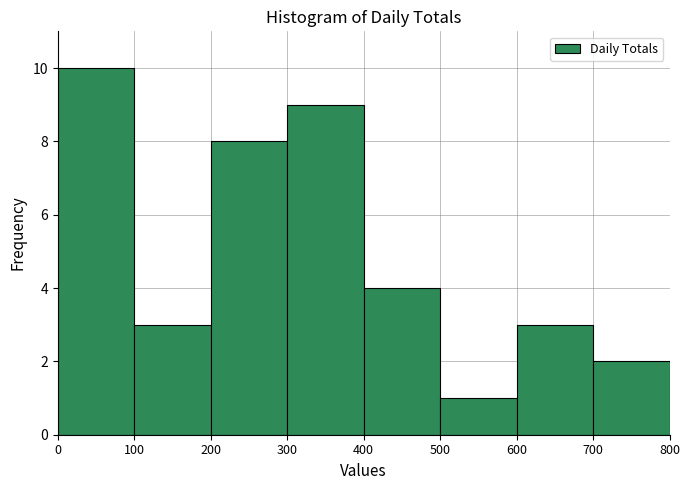

Reading left to right, transcribe this chart: for each bar, give the range it covers on the x-axis and its height. The values are not printed on the chart, so give them approximately, as read against the axis.

0 to 100: 10
100 to 200: 3
200 to 300: 8
300 to 400: 9
400 to 500: 4
500 to 600: 1
600 to 700: 3
700 to 800: 2